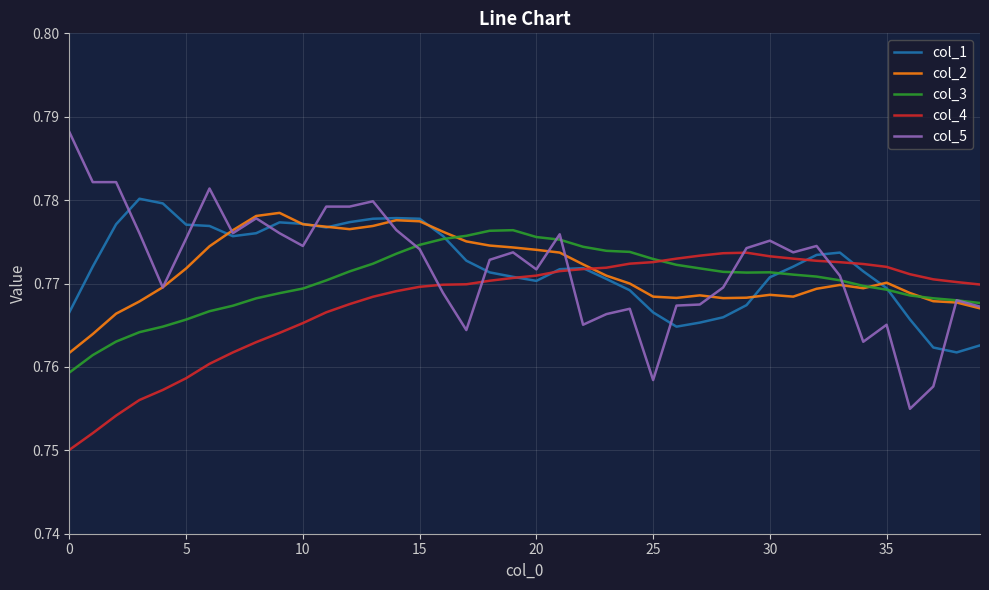

Is this an area chart (filled region under the line)?

No